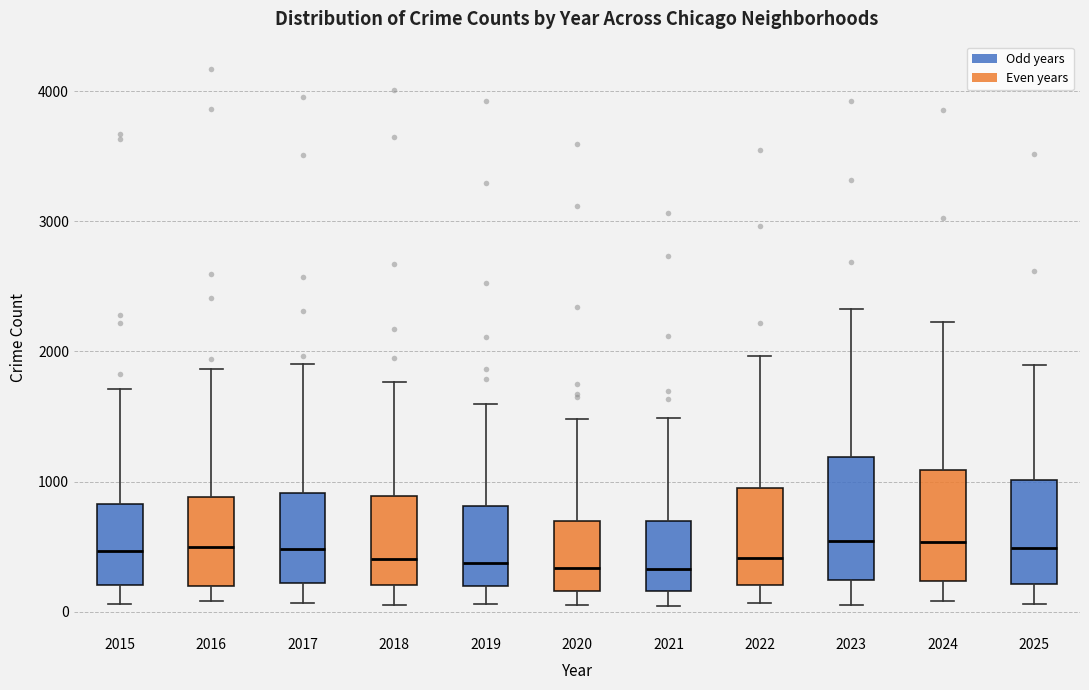

Where does the median line of the box at x = 2020 sit on the y-axis? The values are not printed on the chart, so give them approximately, as read against the axis.

300